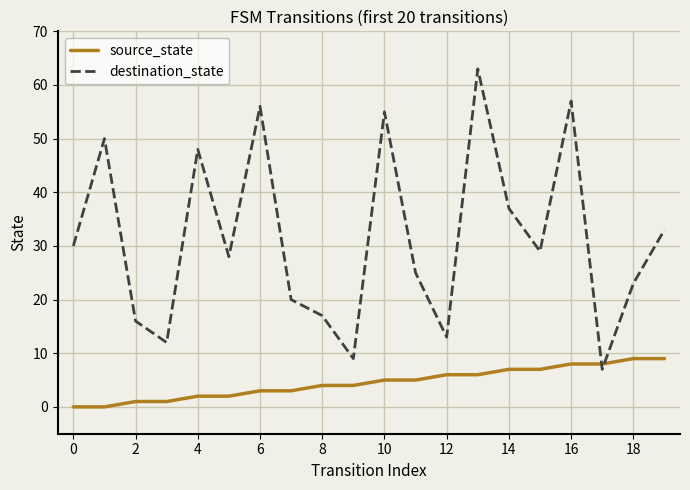

What is the highest value of the destination_state series?

63